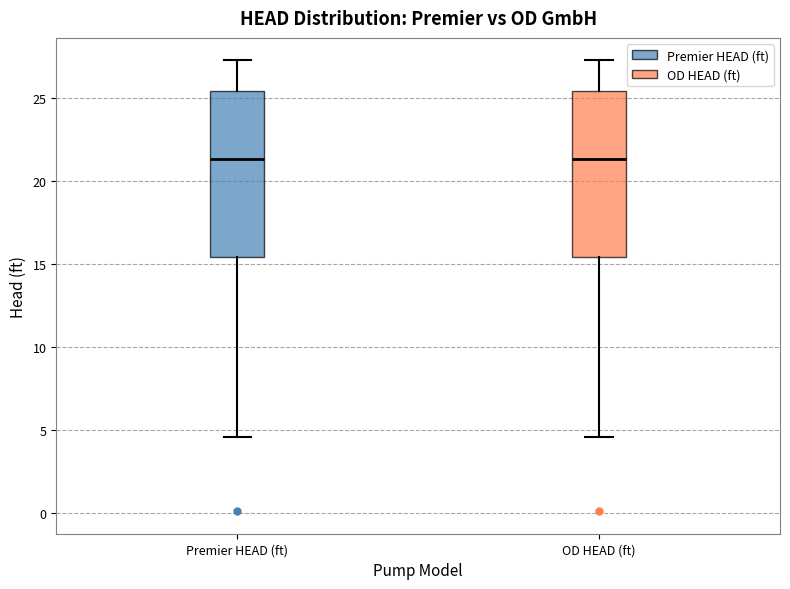

Where is the lower edge of the box for OD HEAD (ft) on the y-axis? The values are not printed on the chart, so give them approximately, as read against the axis.

15.5